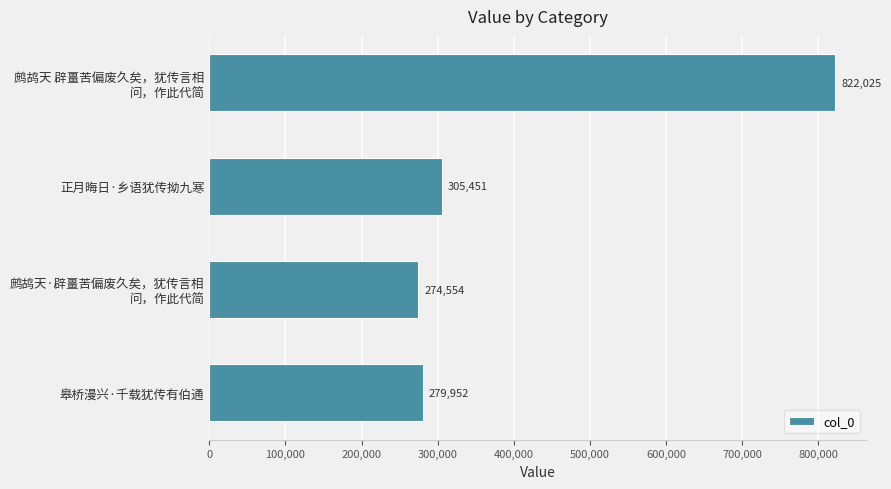

List the labels in order of value, smallest first.

鹧鸪天·辟畺苦偏废久矣，犹传言相
问，作此代简, 皋桥漫兴·千载犹传有伯通, 正月晦日·乡语犹传拗九寒, 鹧鸪天 辟畺苦偏废久矣，犹传言相
问，作此代简